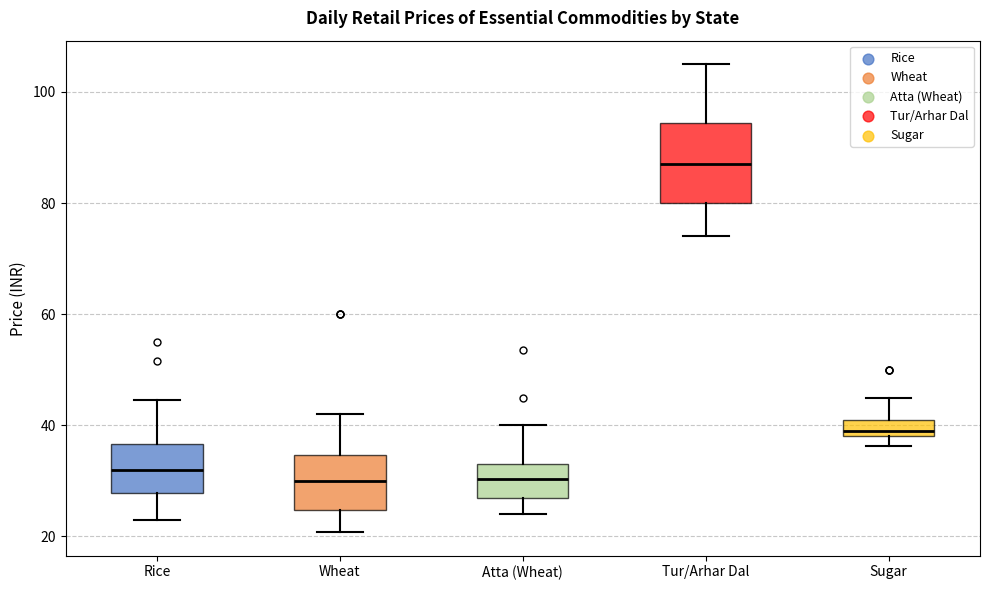

Where does the median line of the box for Rice sit on the y-axis? The values are not printed on the chart, so give them approximately, as read against the axis.

32